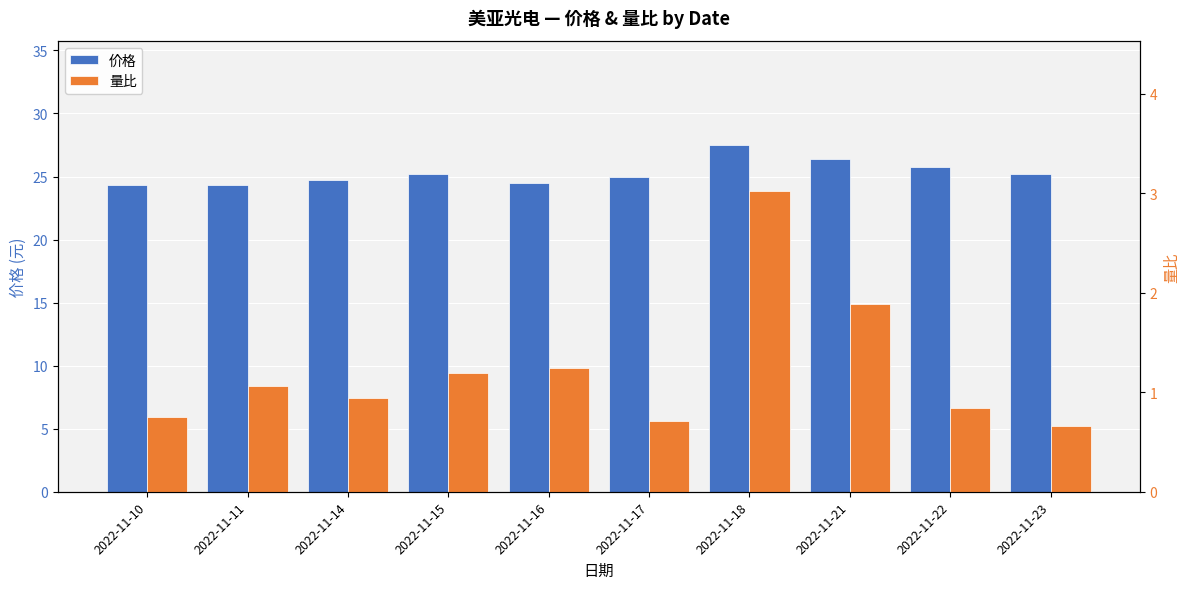

What is the minimum value shown in the chart?

0.7